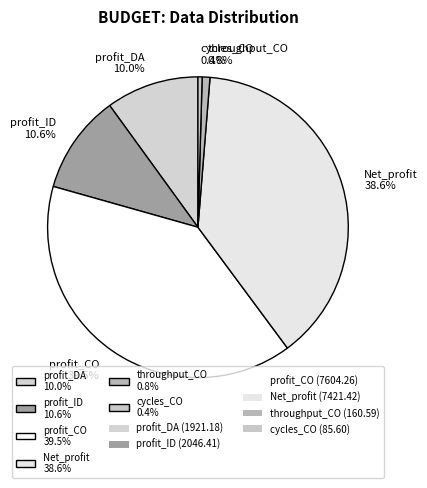

What is the largest slice in the pie chart?

profit_CO